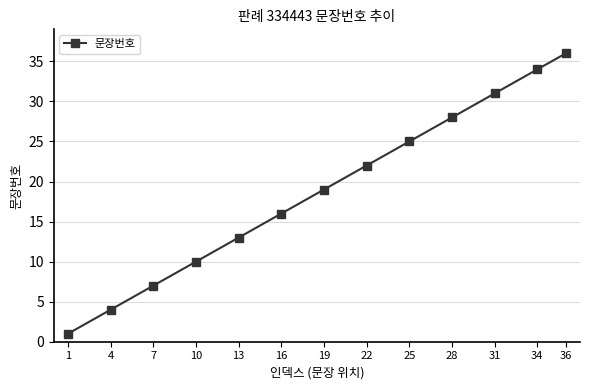

Reading right to left, extract all data points from this chart.

36=36	34=34	31=31	28=28	25=25	22=22	19=19	16=16	13=13	10=10	7=7	4=4	1=1